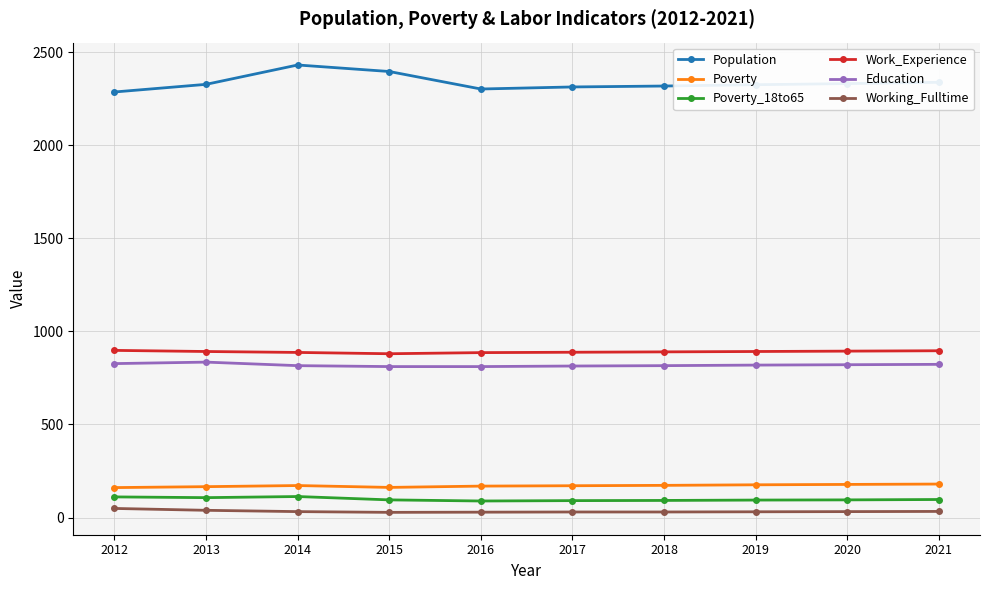

List the series in order of their peak value, lowest first.

Working_Fulltime, Poverty_18to65, Poverty, Education, Work_Experience, Population